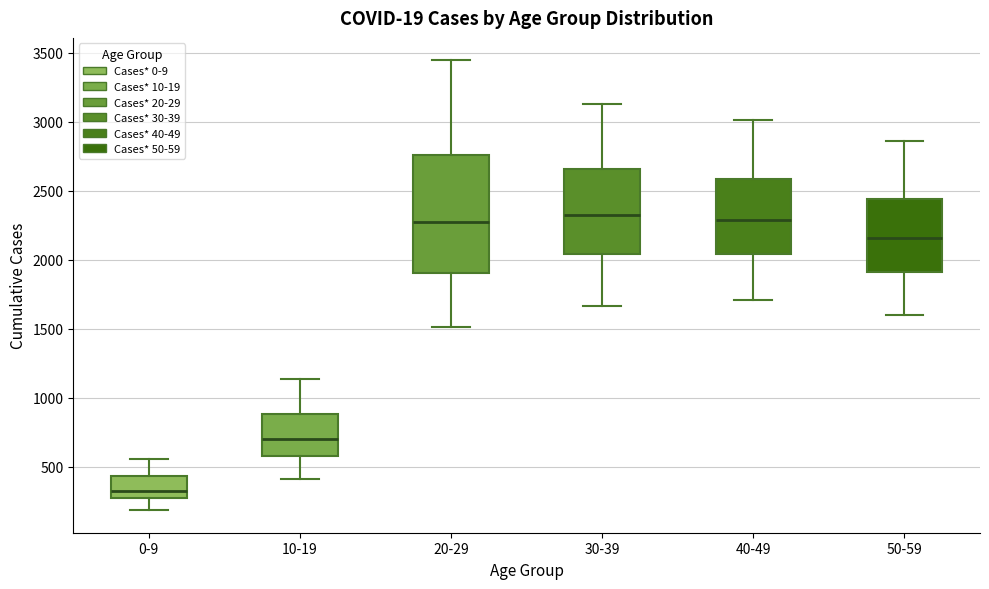

Reading left to right, read every box against the y-axis: the position of its median line, the range the box covers, and the ends of its whiskers. The values are not printed on the chart, so give them approximately, as read against the axis.

0-9: median 350, box 250 to 450, whiskers 200 to 550
10-19: median 700, box 600 to 900, whiskers 400 to 1150
20-29: median 2250, box 1900 to 2750, whiskers 1500 to 3450
30-39: median 2350, box 2050 to 2650, whiskers 1650 to 3150
40-49: median 2300, box 2050 to 2600, whiskers 1700 to 3000
50-59: median 2150, box 1900 to 2450, whiskers 1600 to 2850